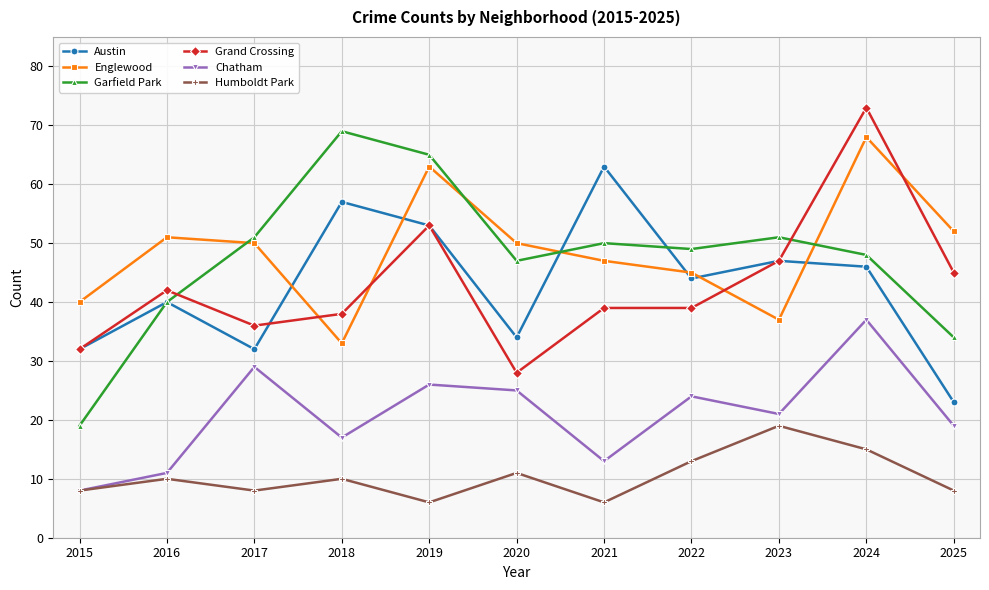

True or false: Englewood and Humboldt Park intersect in this chart.

False